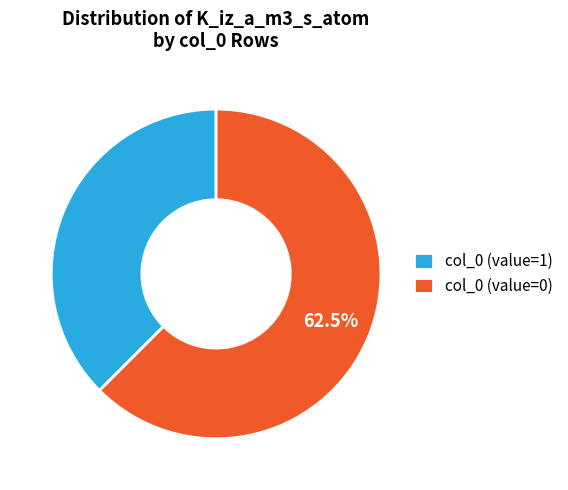

Rank the categories by value from highest to lowest.

col_0 (value=0), col_0 (value=1)